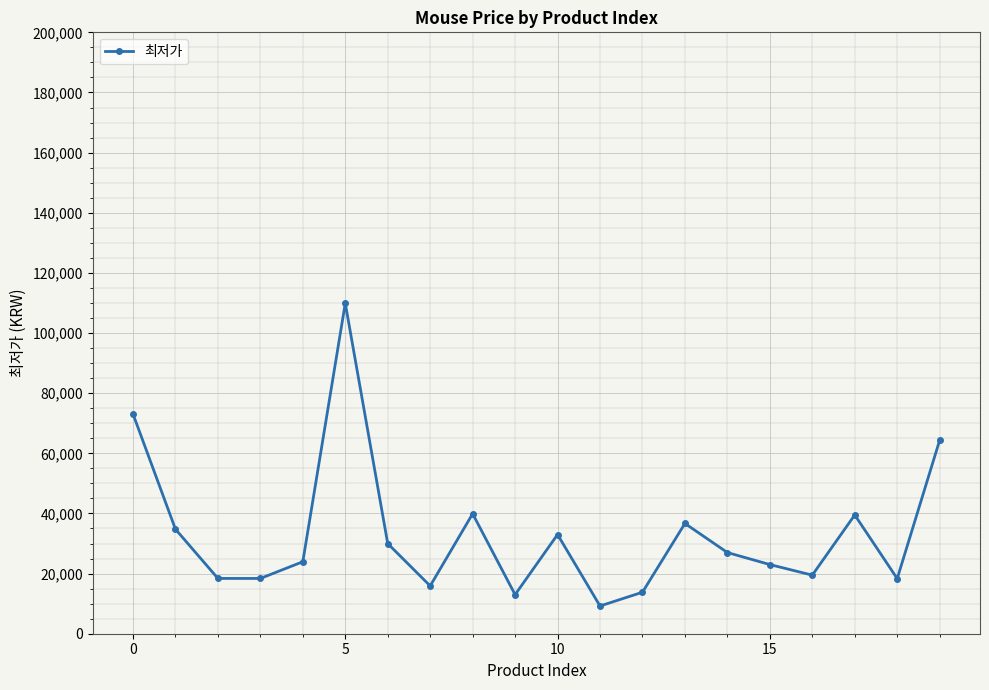

What is the value of the 3rd point from the left?

18390